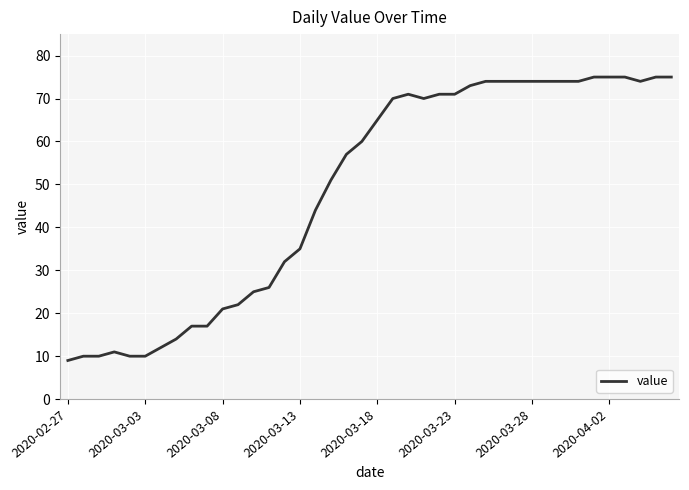

What is the greatest value displayed?

75